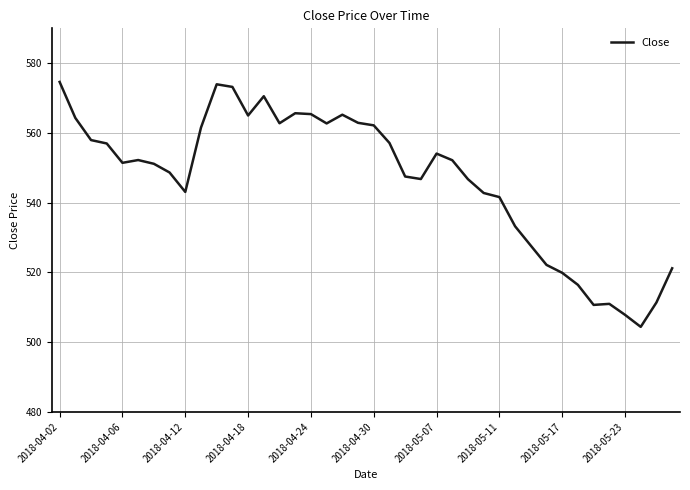

What is the smallest value displayed?

504.4